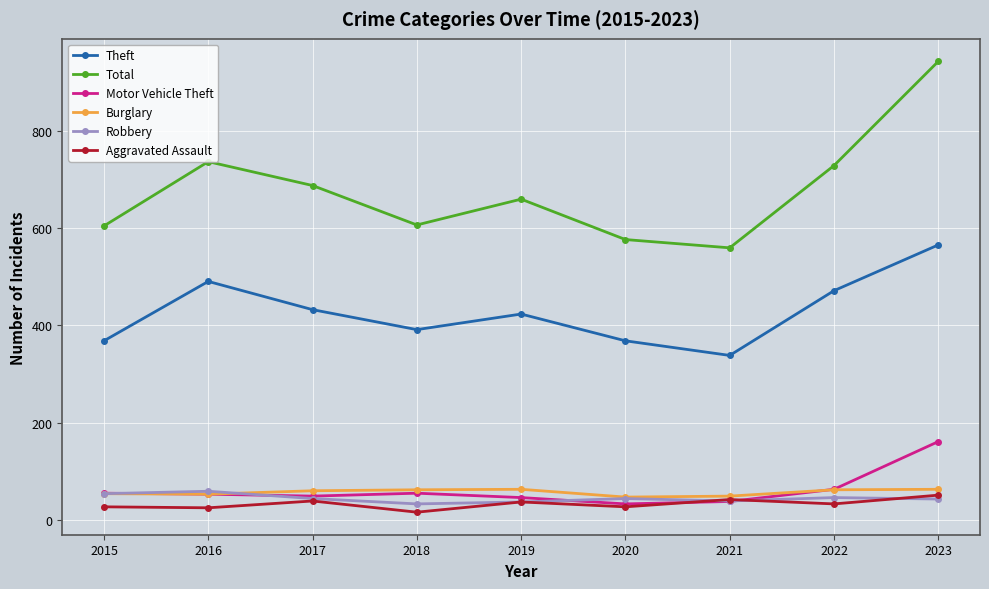

Which series has the largest total across all categories?

Total